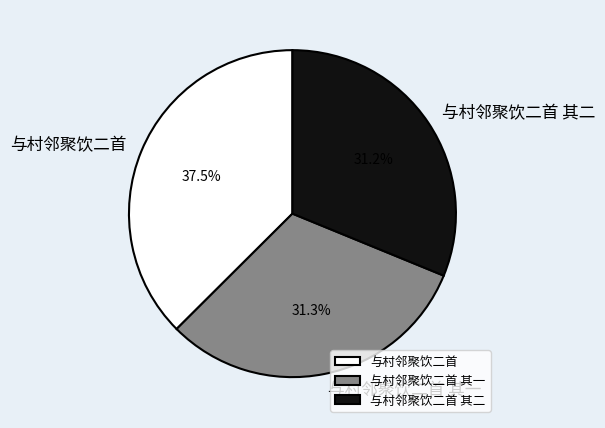

How many slices are in this pie chart?

3